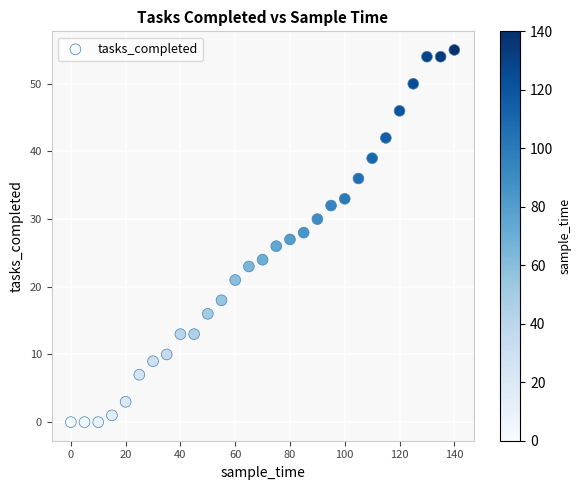

What is the range of X values (max minus min)?

140